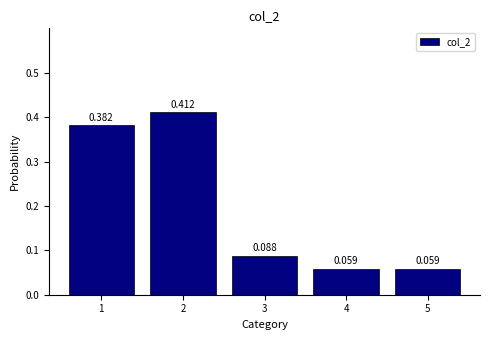

Count the number of data series in this chart.

1